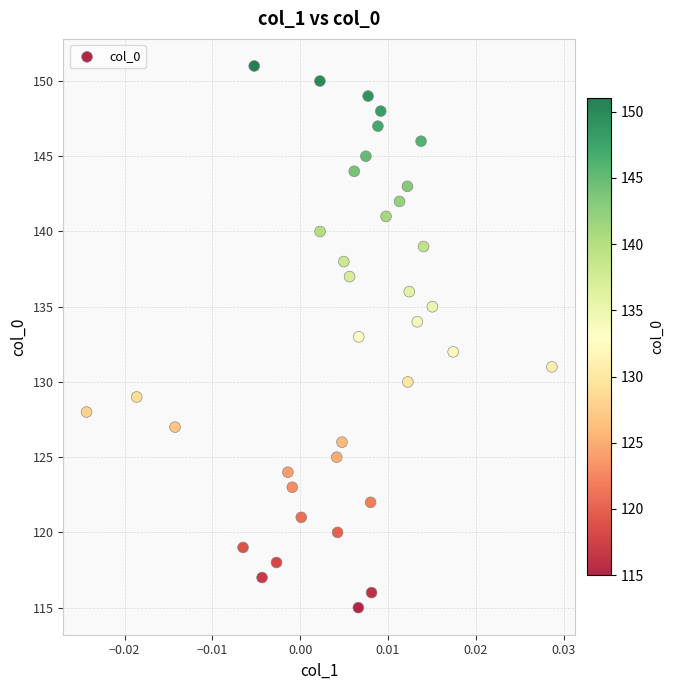

What is the range of Y values (max minus min)?

36